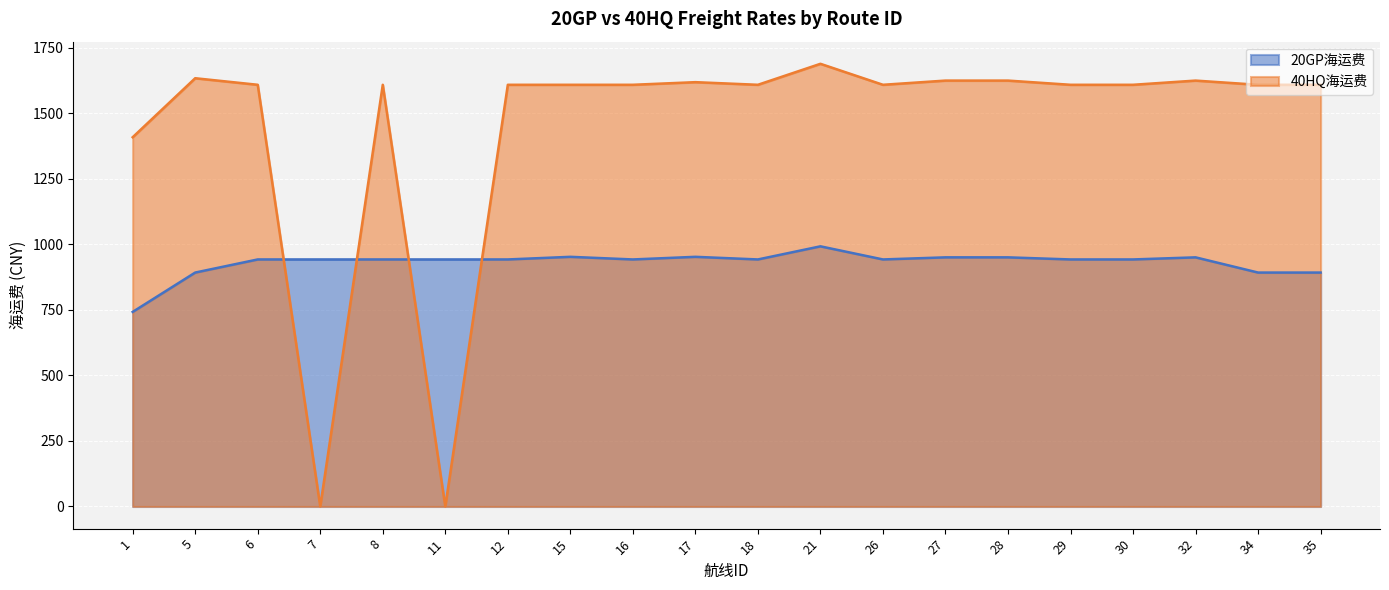

Which series has the largest total across all categories?

40HQ海运费